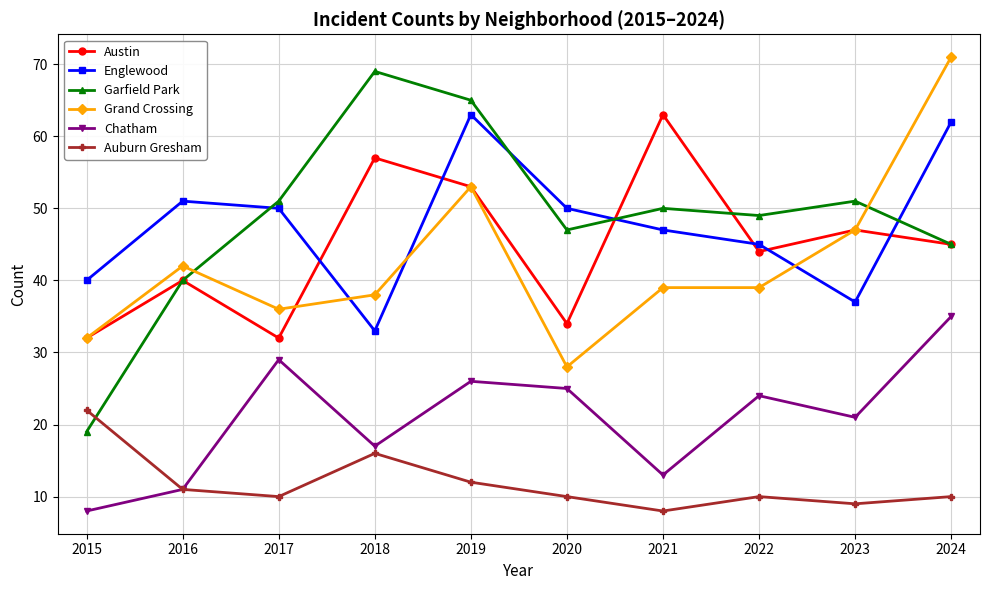

What is the highest value of the Chatham series?

35